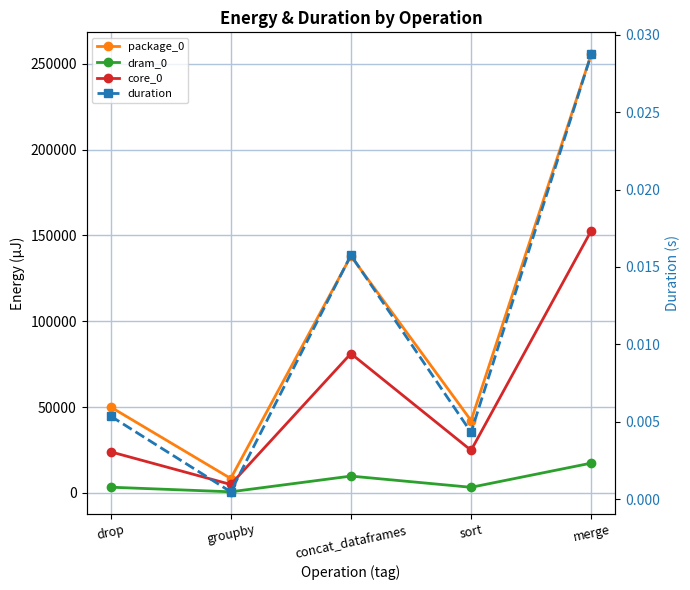

True or false: core_0 and duration intersect in this chart.

False